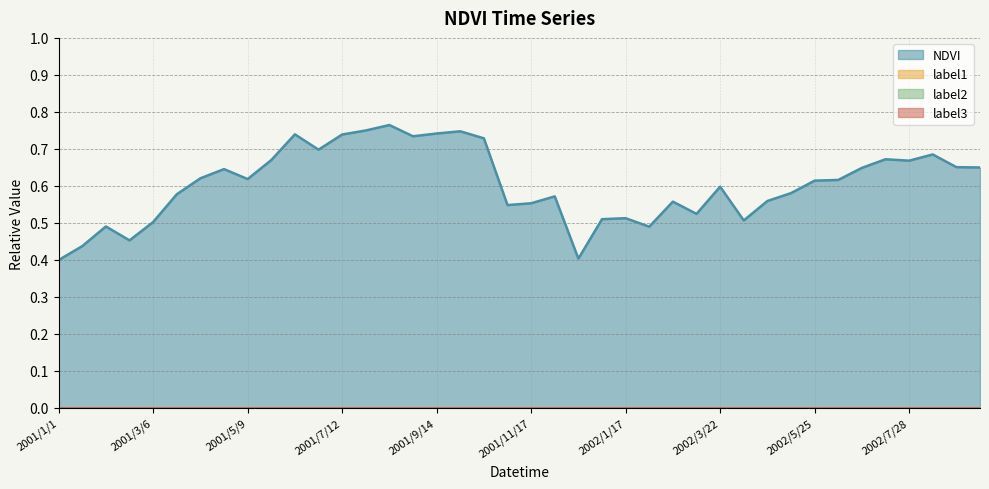

Which has a higher value, 2002/8/13 or 2001/7/28?

2001/7/28